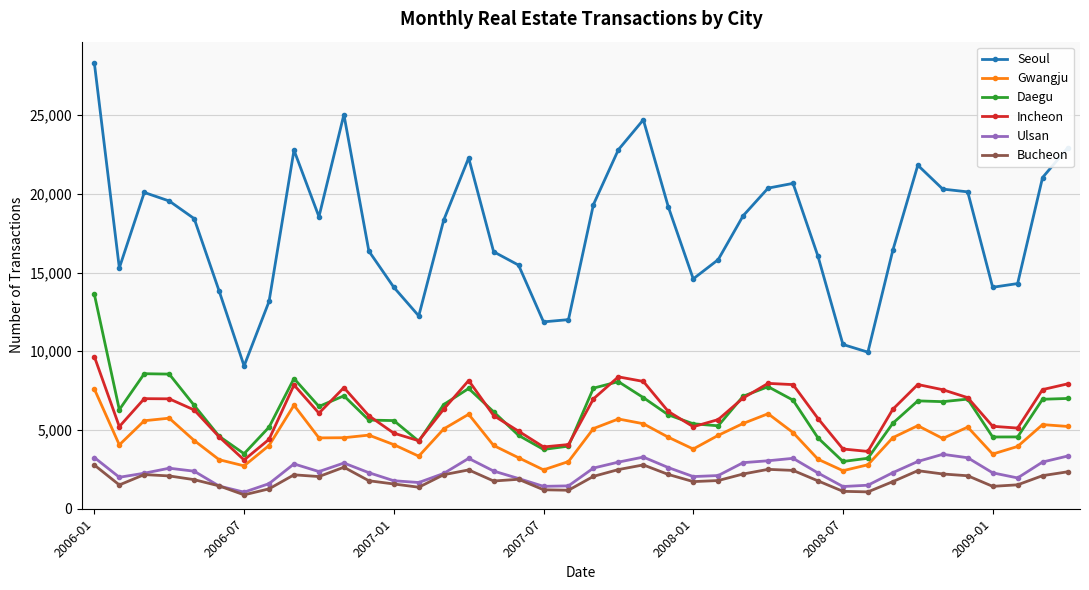

True or false: Gwangju and Ulsan cross at least once.

False